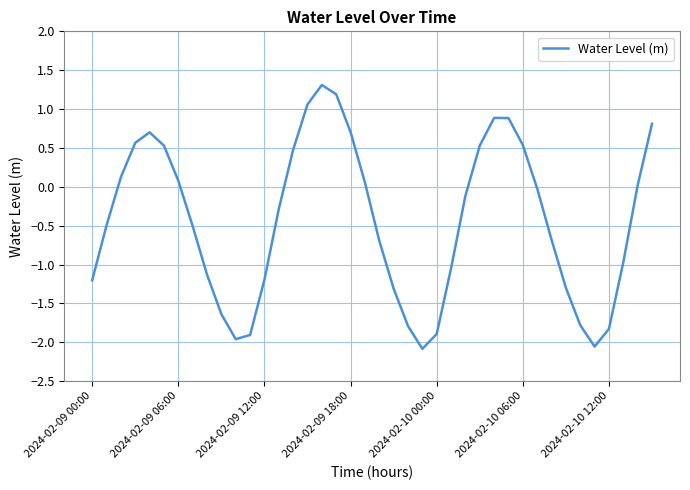

What is the difference between the maximum and minimum values?

3.4